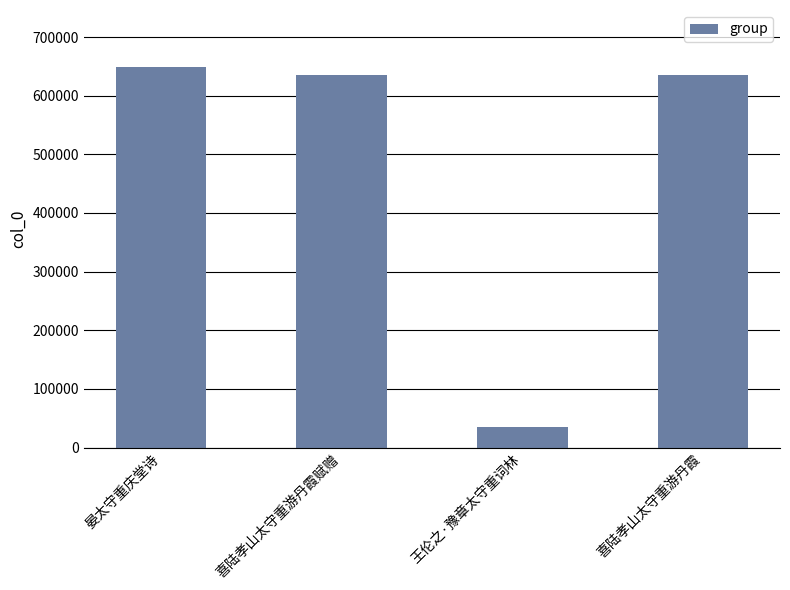

Read the value at 晏太守重庆堂诗.

648829